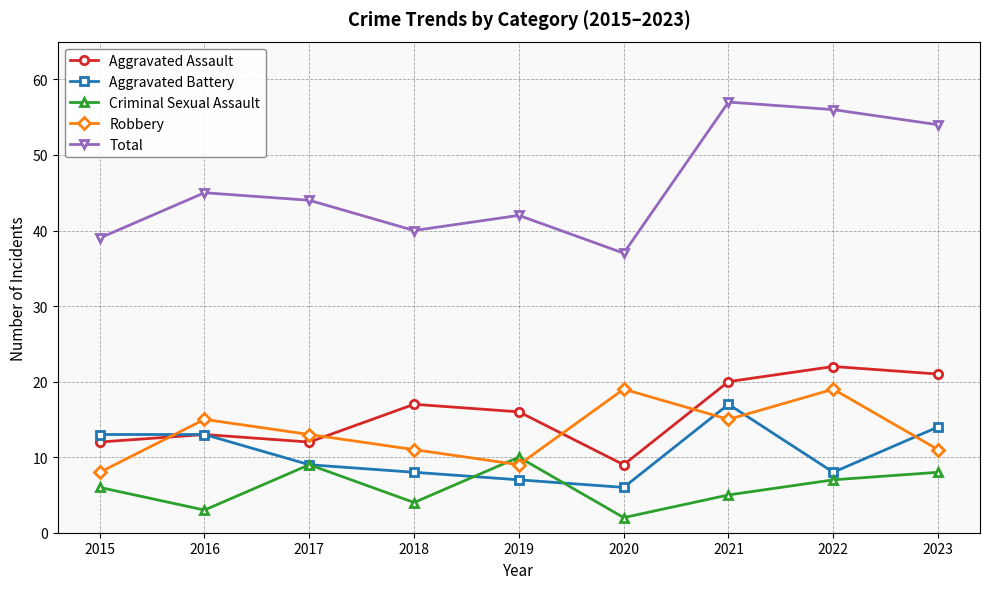

In Robbery, how many points are lower than both neighbors (excluding endpoints)?

2